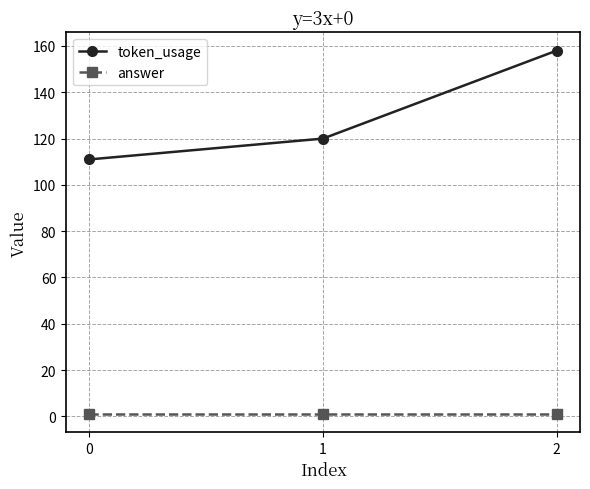

How many lines are shown in the chart?

2